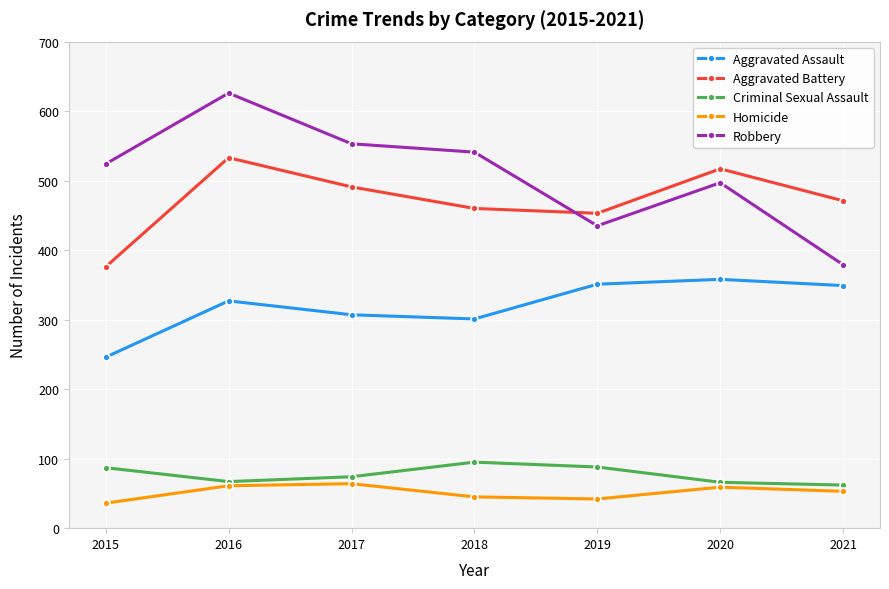

What is the difference between the highest and lowest values at 2021?

418